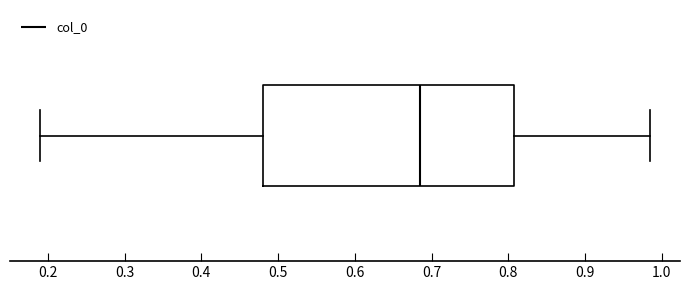

Where does the median line of the box sit on the x-axis? The values are not printed on the chart, so give them approximately, as read against the axis.

0.68